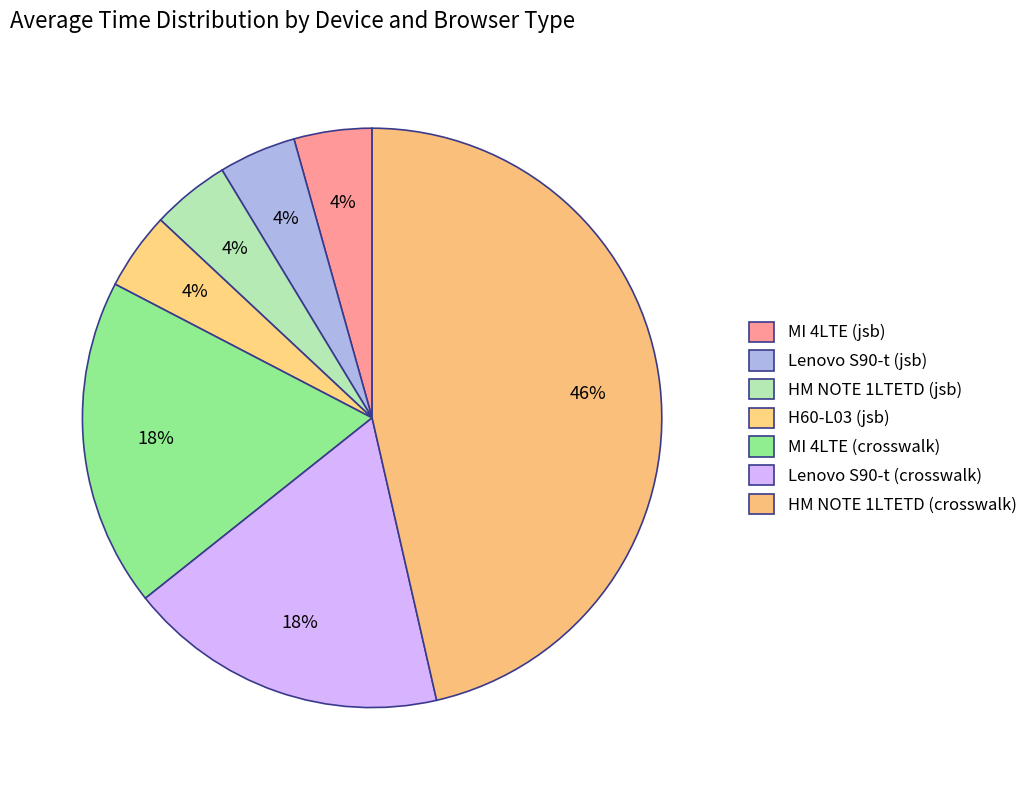

How many slices are in this pie chart?

7